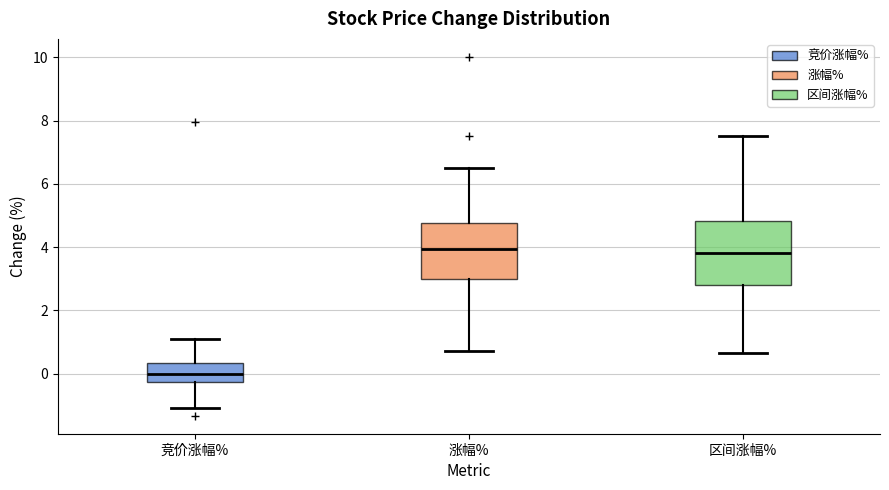

Comparing the boxes themselves (not the whiskers), which one is the tallest?

区间涨幅%